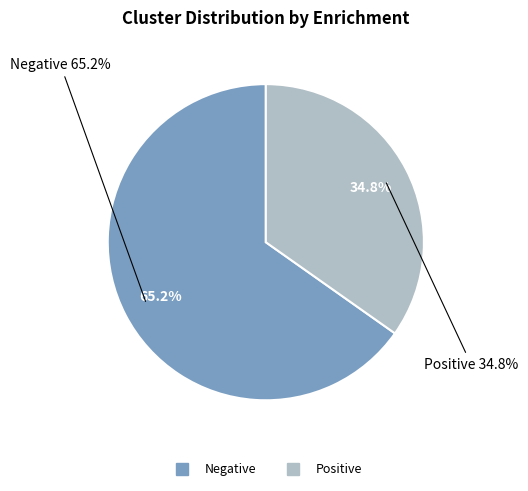

To the nearest percent, what is the difference between the largest and smallest slice percentages?

30%